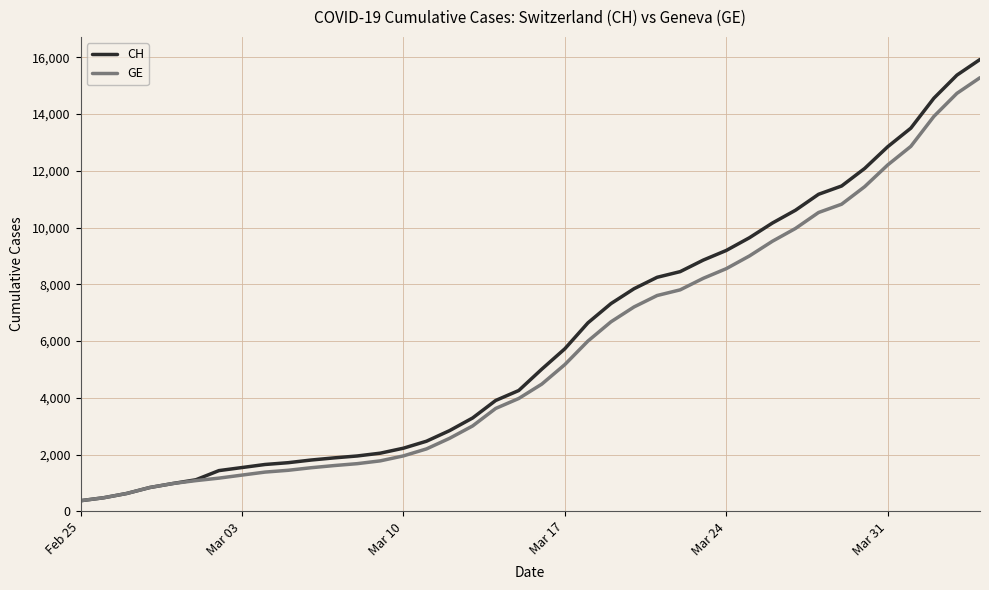

What is the minimum value shown in the chart?

375